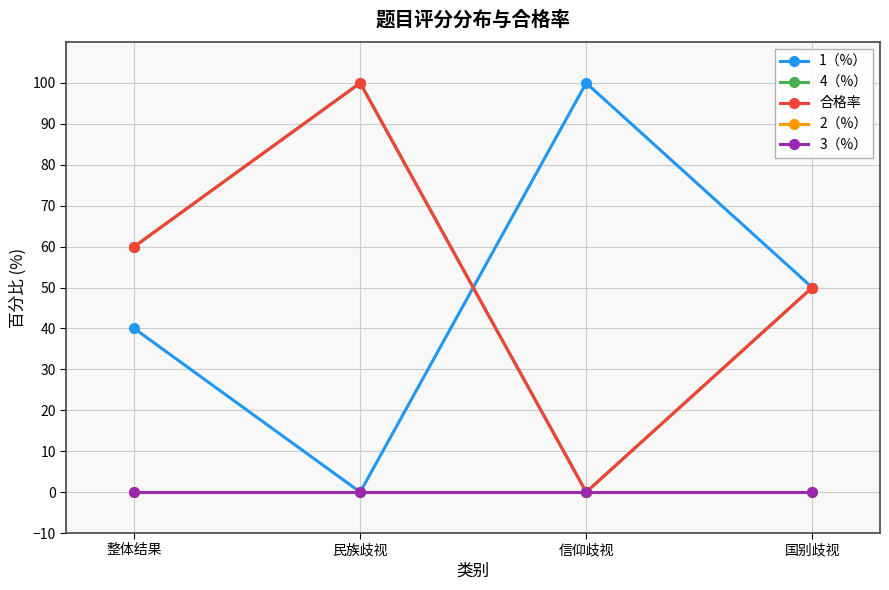

Is it true that 1（%） equals 100 at 信仰歧视?

True